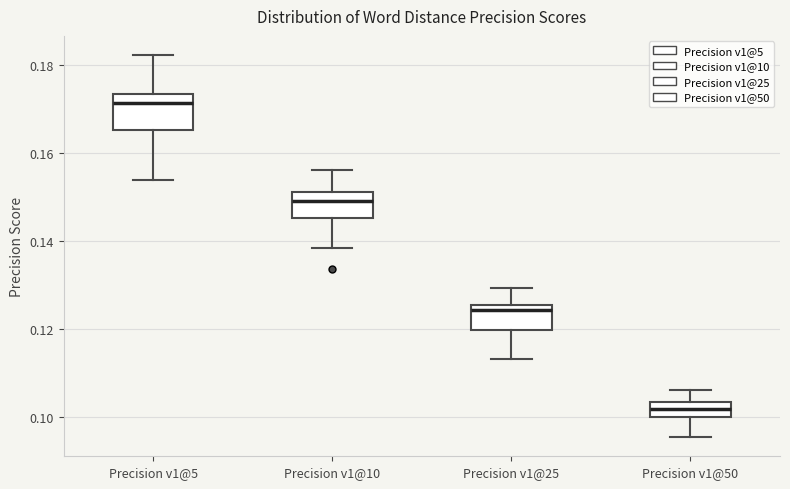

Which box is the tallest, from its lower edge to its upper edge?

Precision v1@5